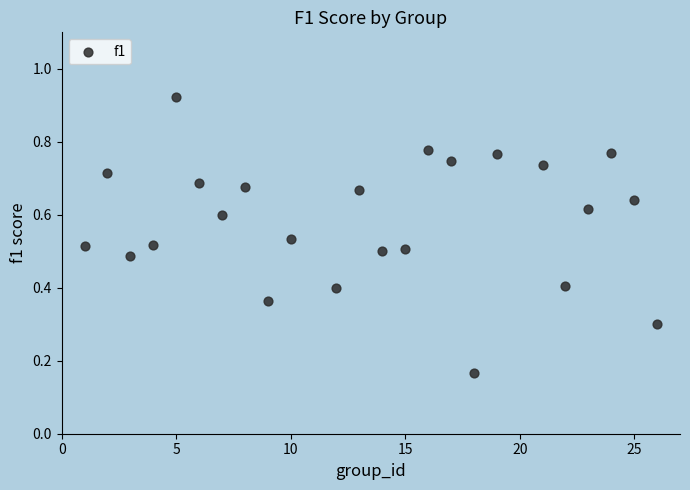

What is the range of X values (max minus min)?

25.0